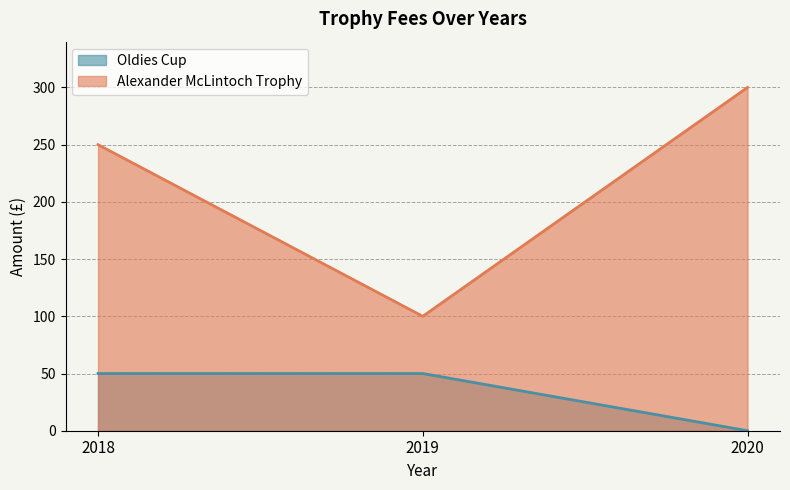

What is the greatest value displayed?

300